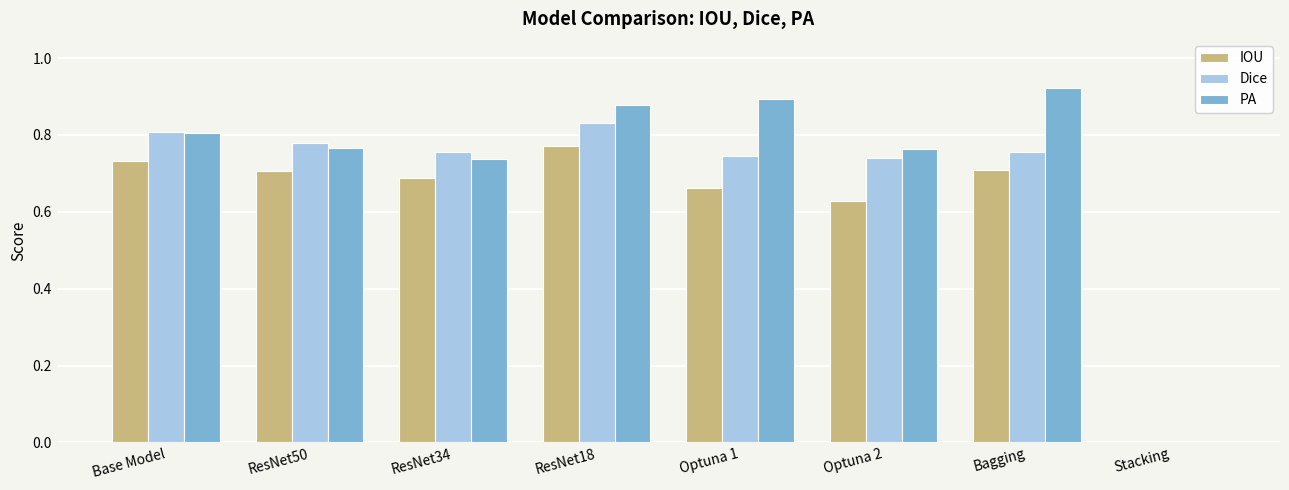

How many values in IOU are above zero?

7